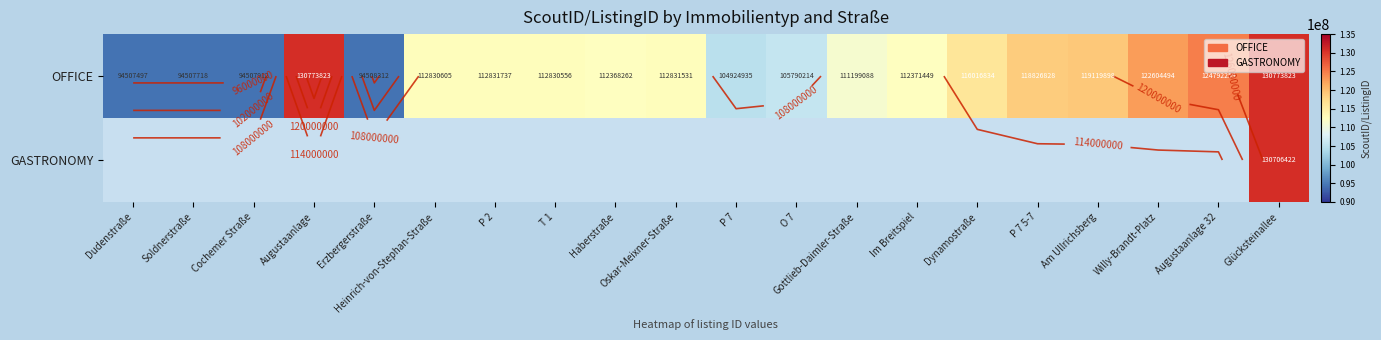

Which series has the largest total across all categories?

OFFICE